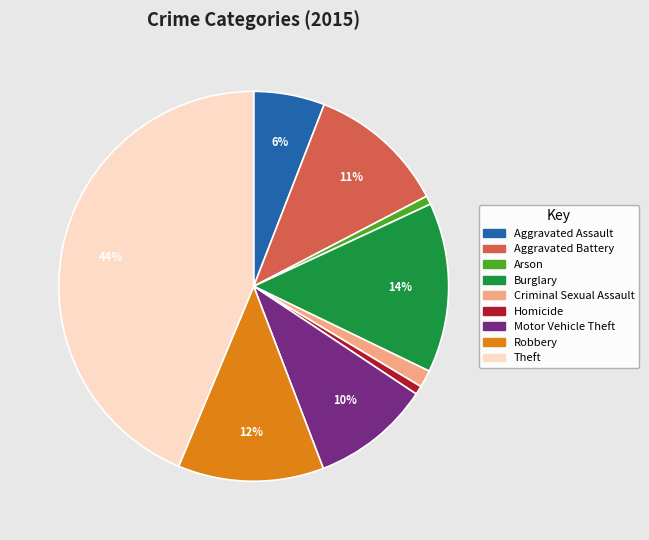

To the nearest percent, what is the average slice percentage?

11%